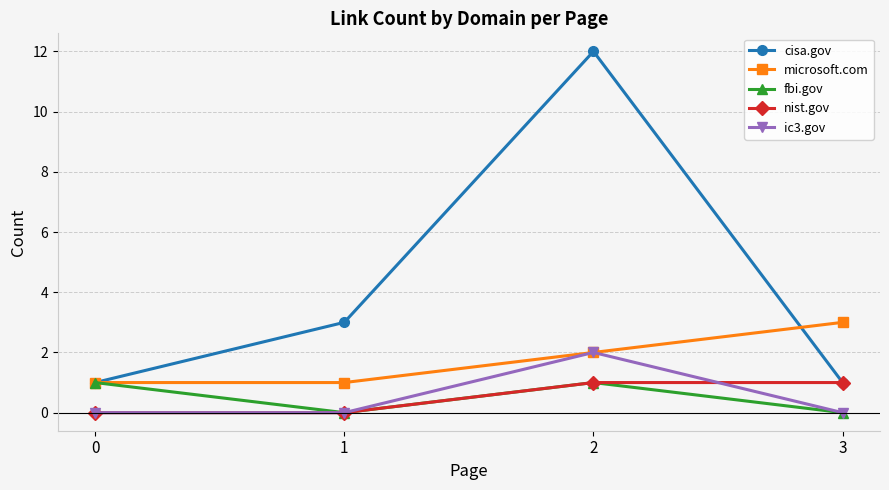

Reading right to left, what are all the values shown in this chart?

cisa.gov: 3=1	2=12	1=3	0=1
microsoft.com: 3=3	2=2	1=1	0=1
fbi.gov: 3=0	2=1	1=0	0=1
nist.gov: 3=1	2=1	1=0	0=0
ic3.gov: 3=0	2=2	1=0	0=0